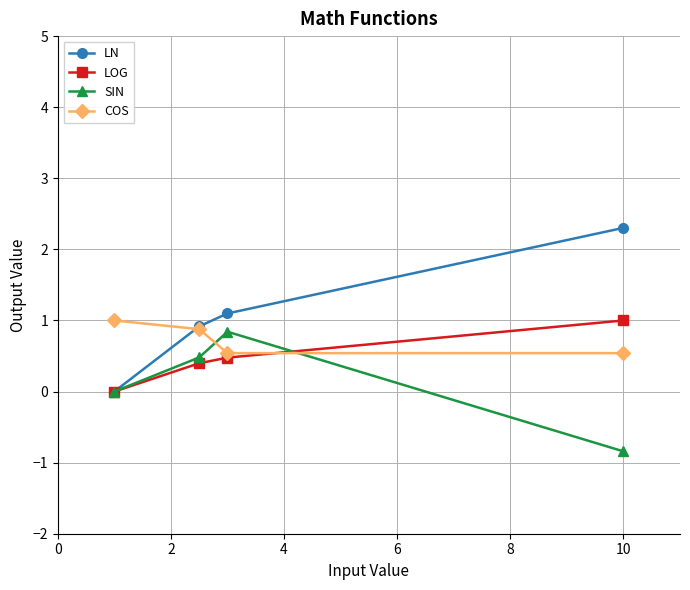

Reading left to right, extract all data points from this chart.

LN: 0.0	0.9	1.1	2.3
LOG: 0.0	0.4	0.5	1.0
SIN: 0.0	0.5	0.8	-0.8
COS: 1.0	0.9	0.5	0.5